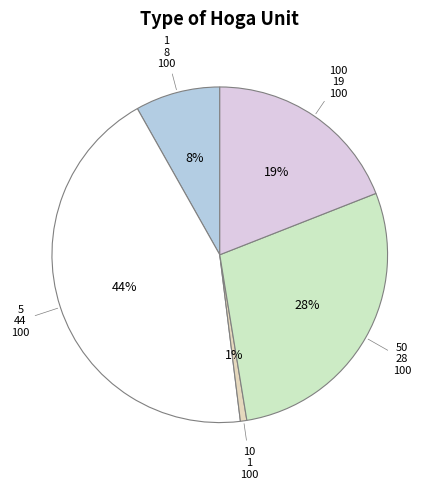

Count the number of slices in the pie.

5